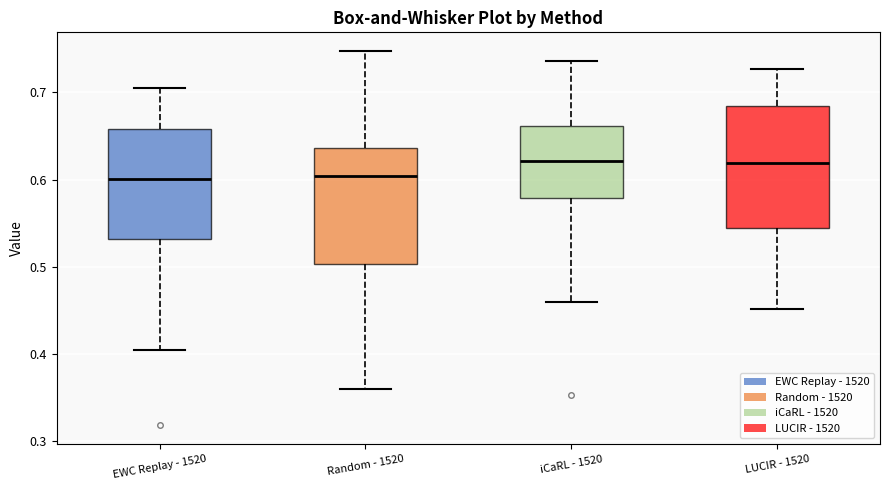

Reading left to right, read every box against the y-axis: the position of its median line, the range the box covers, and the ends of its whiskers. The values are not printed on the chart, so give them approximately, as read against the axis.

EWC Replay - 1520: median 0.60, box 0.53 to 0.66, whiskers 0.40 to 0.70
Random - 1520: median 0.60, box 0.50 to 0.64, whiskers 0.36 to 0.75
iCaRL - 1520: median 0.62, box 0.58 to 0.66, whiskers 0.46 to 0.74
LUCIR - 1520: median 0.62, box 0.54 to 0.68, whiskers 0.45 to 0.73